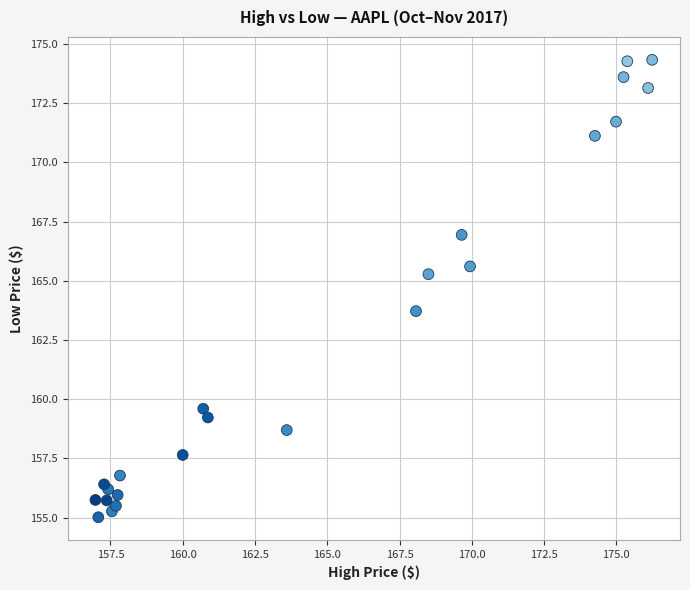

What Y value in the scatter plot is closest to 164?

163.7